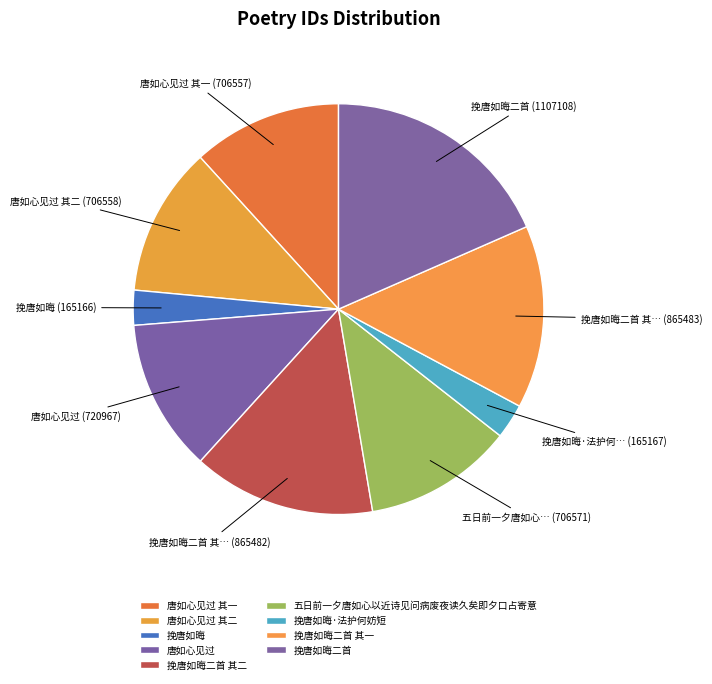

What portion of the pie excludes 唐如心见过 其二?

88.2%